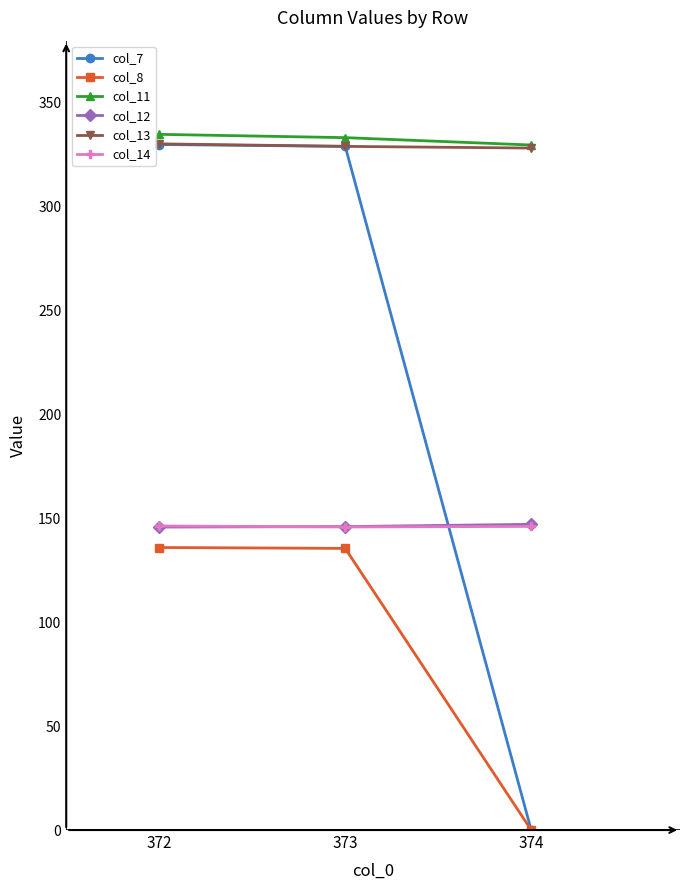

The col_14 series shows 220.8 at 374. True or false?

False